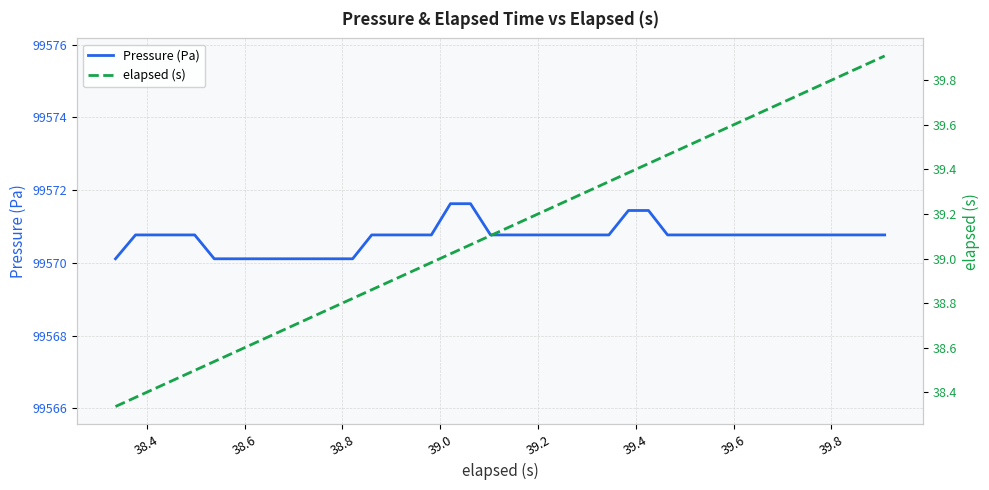

What is the minimum value for Pressure (Pa)?

99570.1